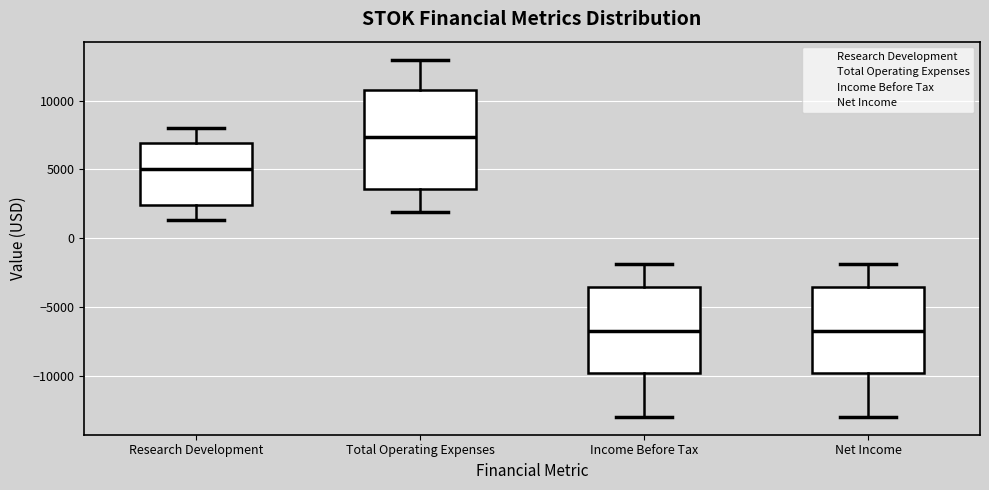

Reading left to right, transcribe this box plot: for each box, give where its median line is, the range the box spans, and where its two whiskers end, as read against the y-axis. The values are not printed on the chart, so give them approximately, as read against the axis.

Research Development: median 5000, box 2500 to 7000, whiskers 1500 to 8000
Total Operating Expenses: median 7500, box 3500 to 11000, whiskers 2000 to 13000
Income Before Tax: median -6500, box -10000 to -3500, whiskers -13000 to -2000
Net Income: median -6500, box -10000 to -3500, whiskers -13000 to -2000